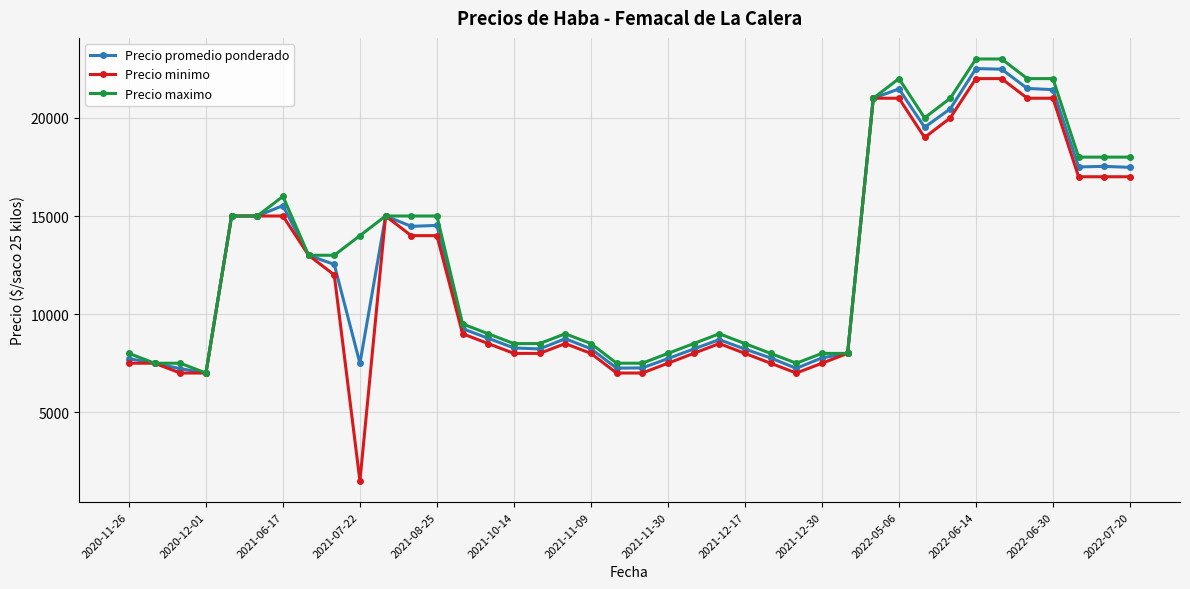

What is the value of the Precio minimo point at the 25th from the left?

8000